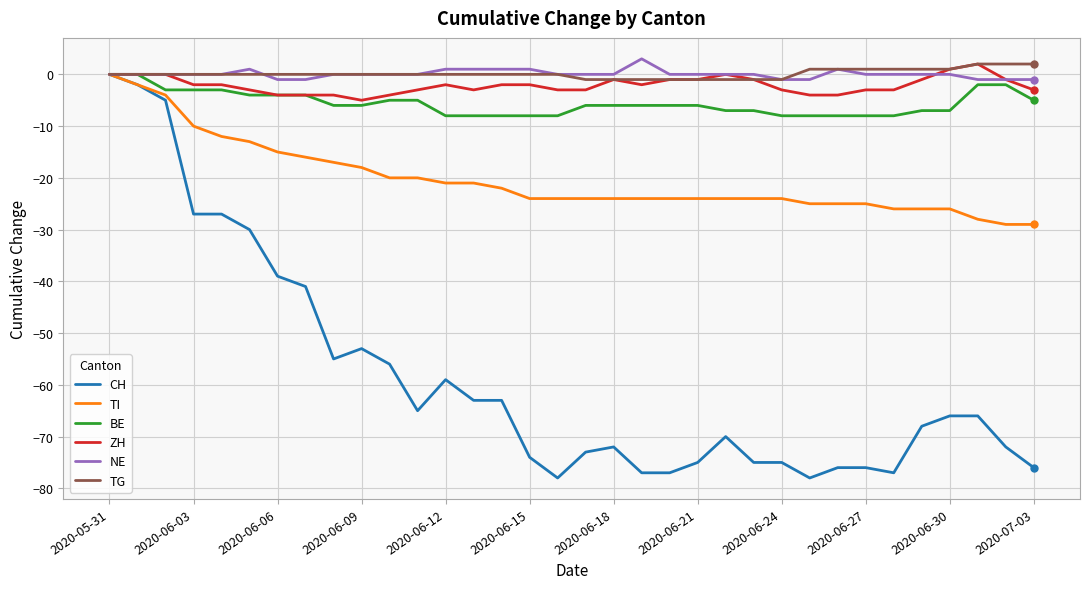

Does the chart have visible grid lines?

Yes